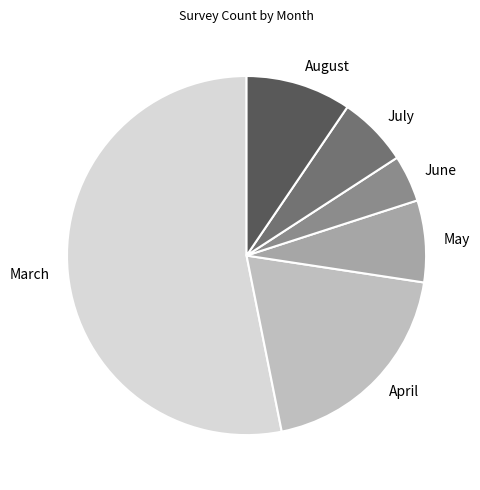

How many slices are in this pie chart?

6